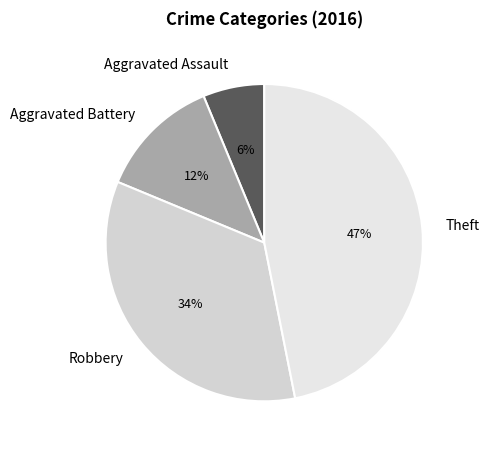

To the nearest percent, what is the difference between the largest and smallest slice percentages?

41%